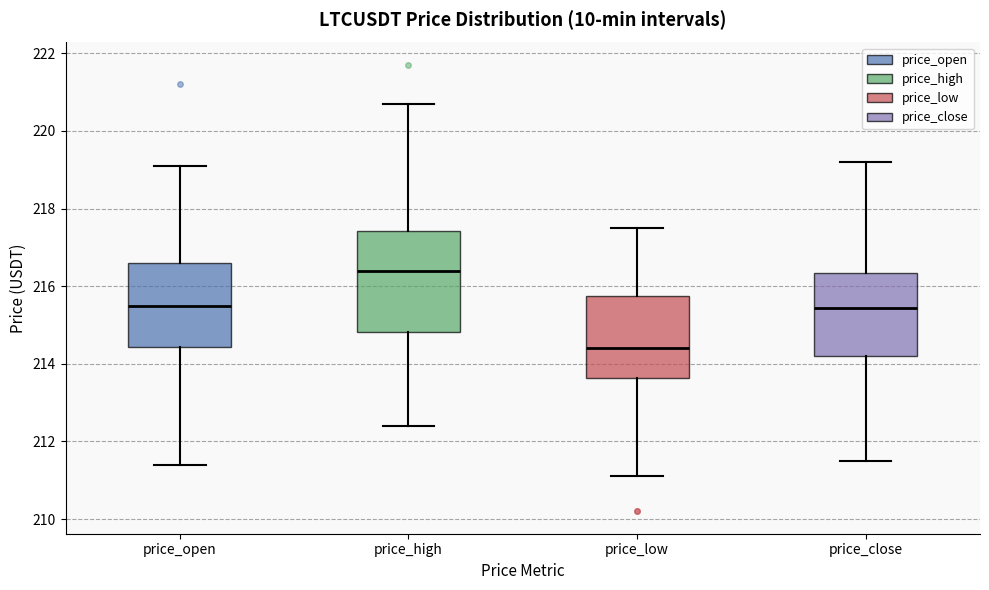

Reading left to right, transcribe this box plot: for each box, give where its median line is, the range the box spans, and where its two whiskers end, as read against the y-axis. The values are not printed on the chart, so give them approximately, as read against the axis.

price_open: median 215.6, box 214.4 to 216.6, whiskers 211.4 to 219.2
price_high: median 216.4, box 214.8 to 217.4, whiskers 212.4 to 220.8
price_low: median 214.4, box 213.6 to 215.8, whiskers 211.2 to 217.6
price_close: median 215.4, box 214.2 to 216.4, whiskers 211.6 to 219.2